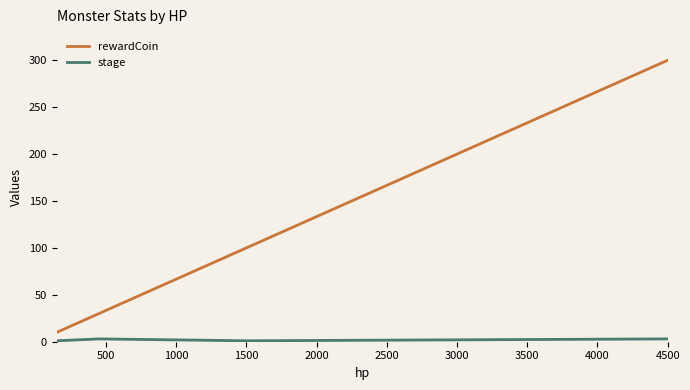

What is the greatest value displayed?

300